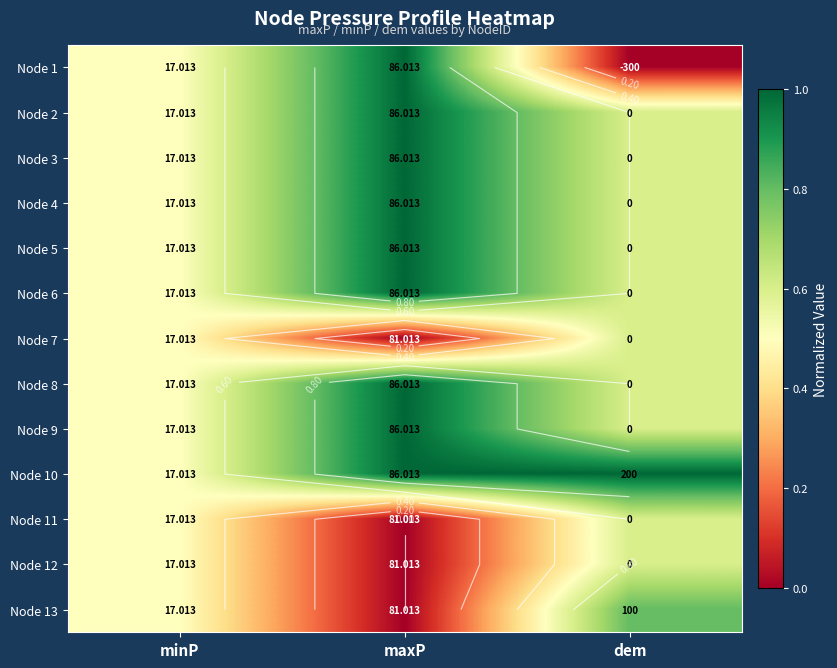

How many data points does each series have?

3